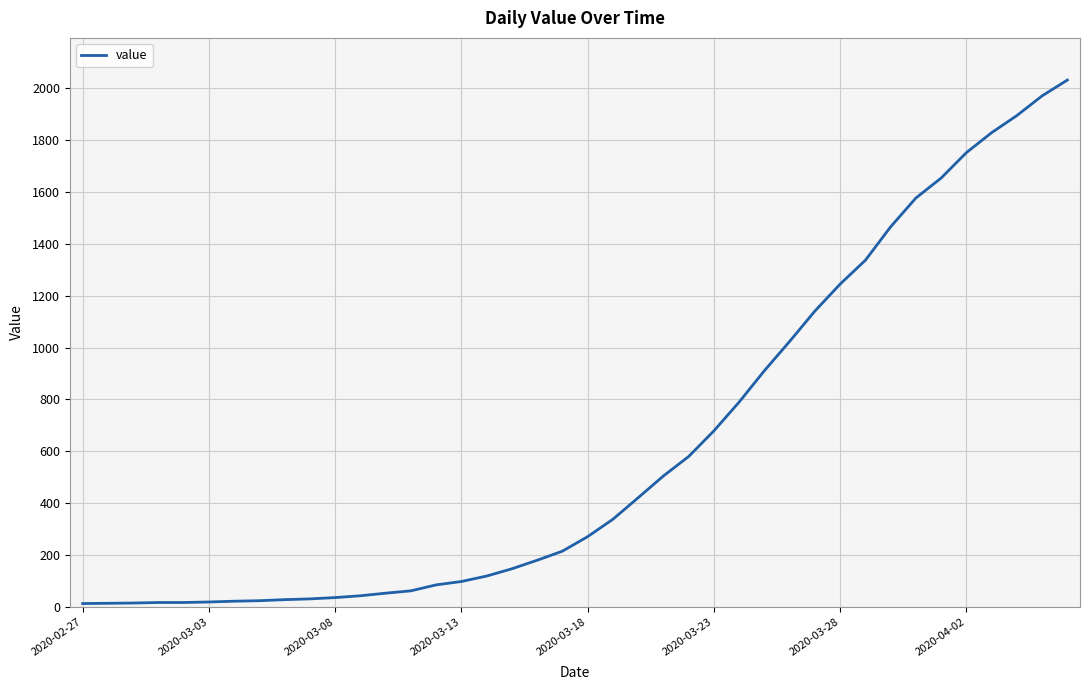

What is the greatest value displayed?

2032